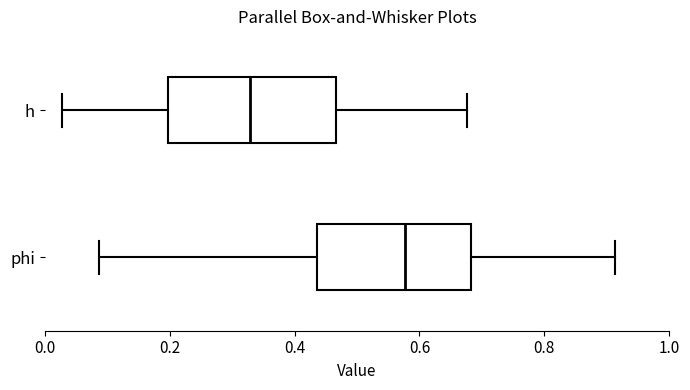

Which box's median line is the furthest to the right?

phi